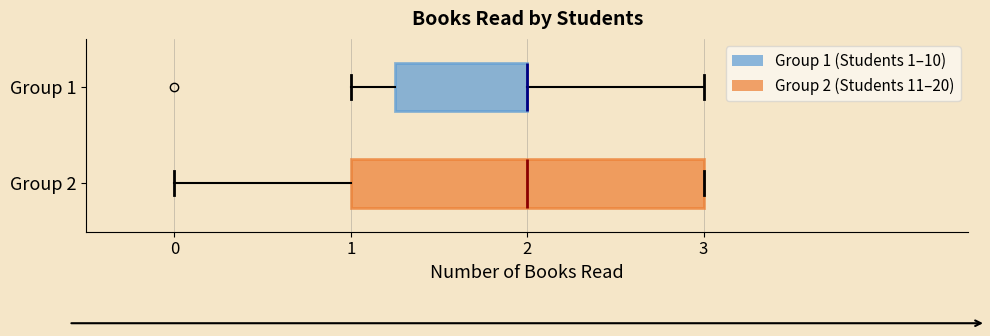

Reading bottom to top, transcribe this box plot: for each box, give where its median line is, the range the box spans, and where its two whiskers end, as read against the x-axis. The values are not printed on the chart, so give them approximately, as read against the axis.

Group 2: median 2.0, box 1.0 to 3.0, whiskers 0.0 to 3.0
Group 1: median 2.0 (drawn on the box's right edge), box 1.3 to 2.0, whiskers 1.0 to 3.0